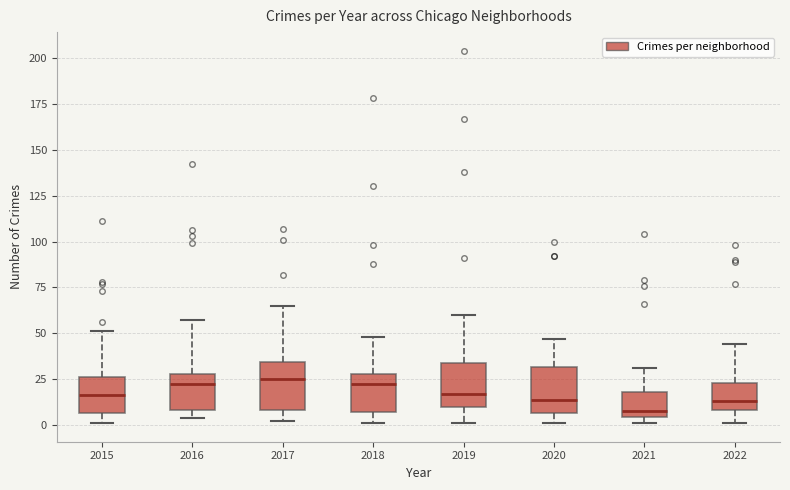

Where does the upper whisker of the box at x = 2021 end on the y-axis? The values are not printed on the chart, so give them approximately, as read against the axis.

30